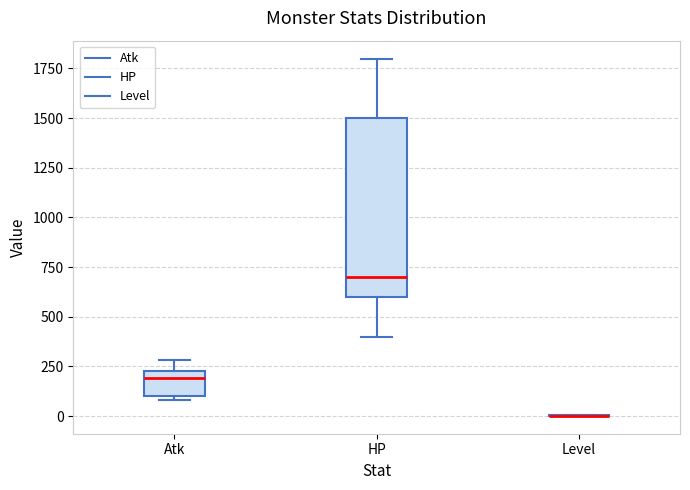

Reading left to right, transcribe this box plot: for each box, give where its median line is, the range the box spans, and where its two whiskers end, as read against the y-axis. The values are not printed on the chart, so give them approximately, as read against the axis.

Atk: median 200, box 100 to 250, whiskers 100 (just below the box's lower edge) to 300
HP: median 700, box 600 to 1500, whiskers 400 to 1800
Level: box collapsed to a line at 0, whiskers 0 to 0